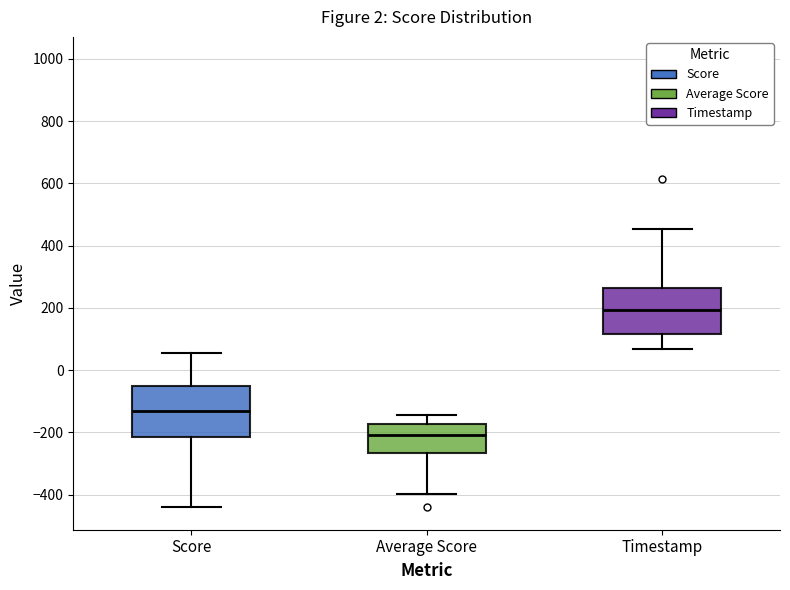

Where is the lower edge of the box for Average Score on the y-axis? The values are not printed on the chart, so give them approximately, as read against the axis.

-260